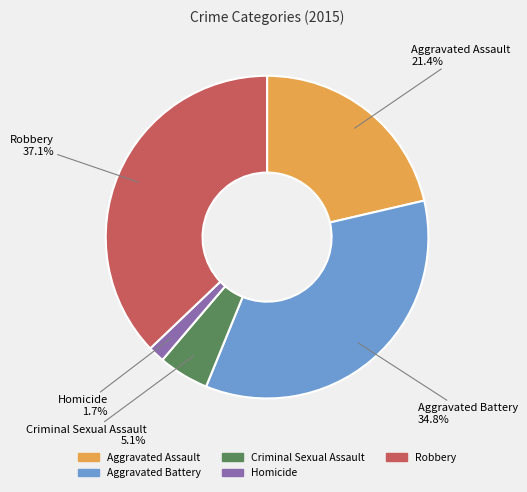

What percentage is NOT represented by Robbery?

62.9%